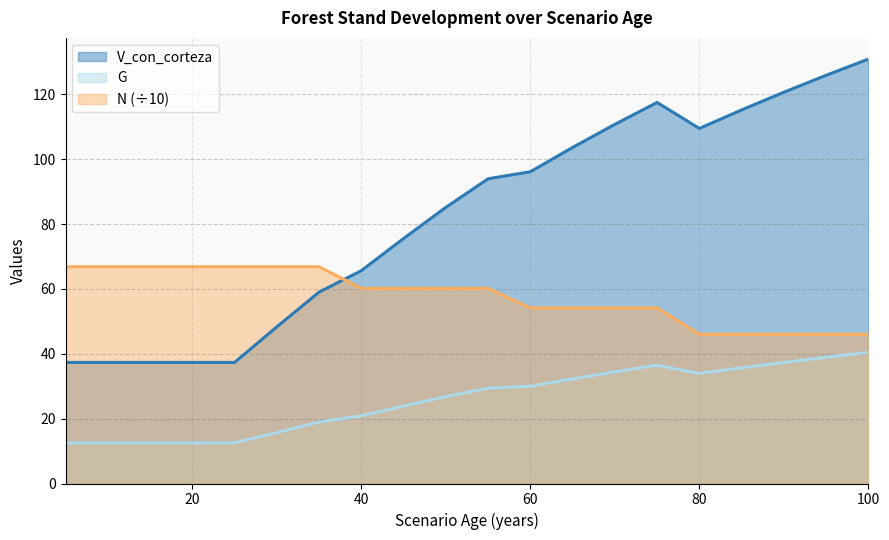

Between 15 and 25, which is larger?

15